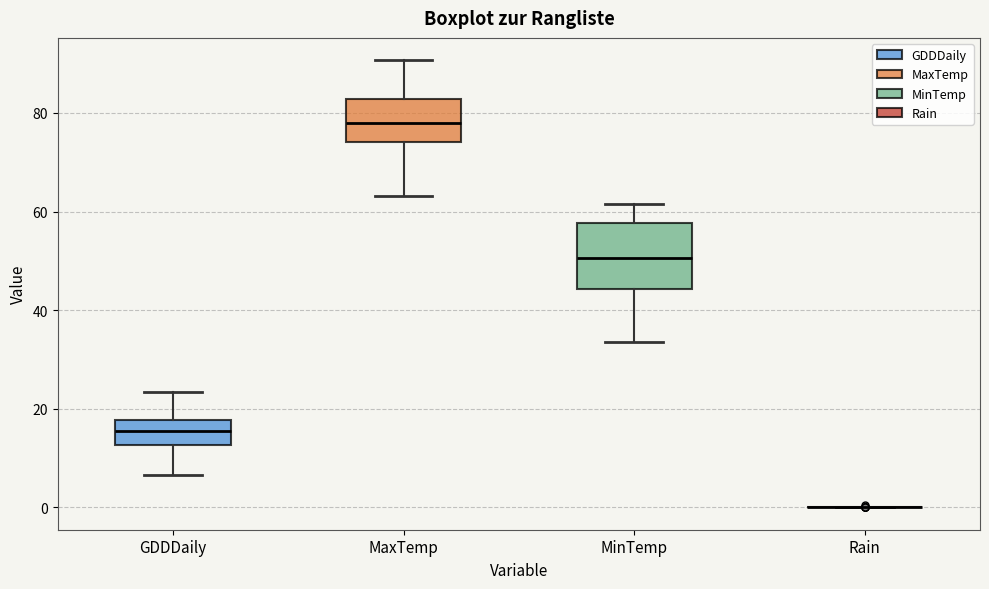

Where does the lower whisker of the box for MaxTemp end on the y-axis? The values are not printed on the chart, so give them approximately, as read against the axis.

64